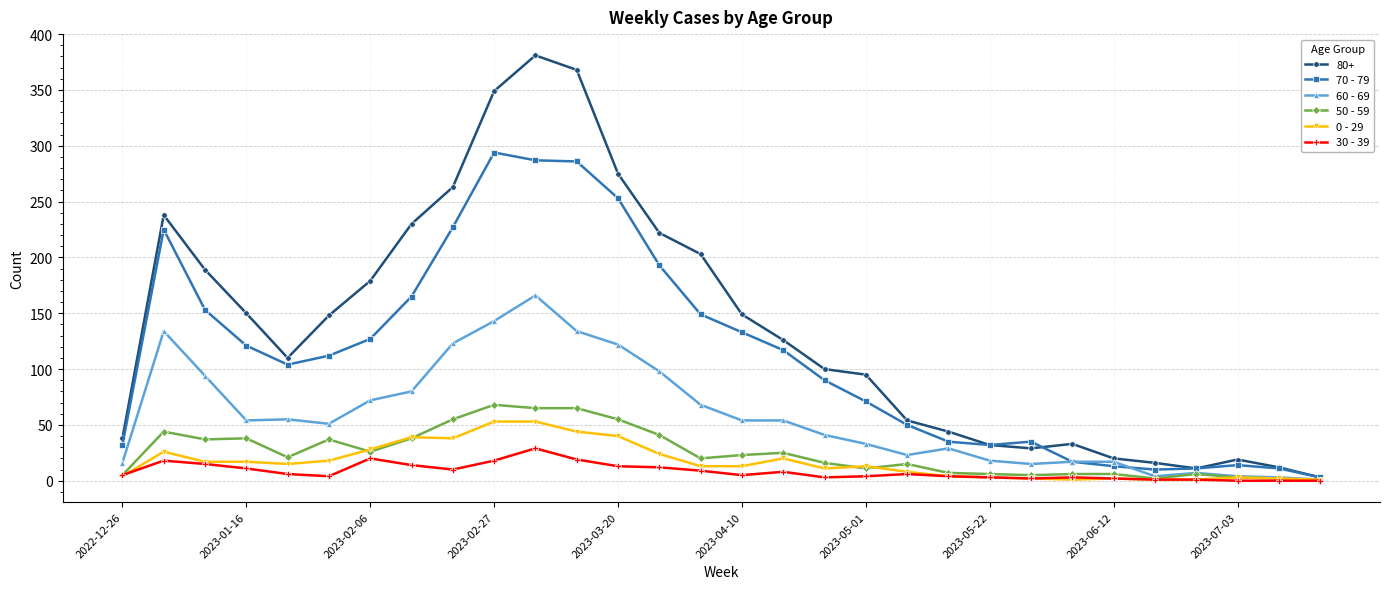

Which series has the largest total across all categories?

80+